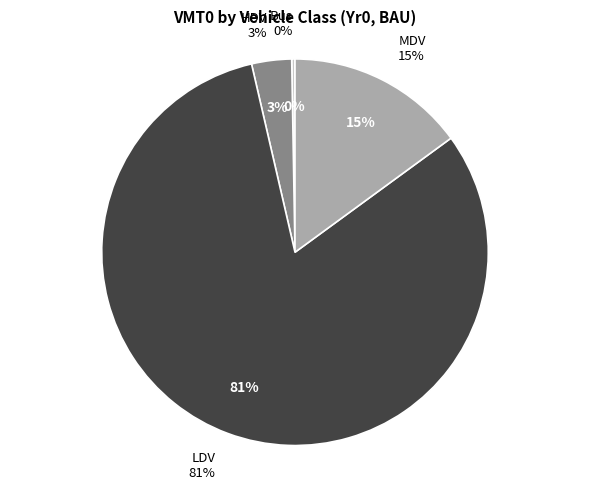

Which slice represents more than half of the pie?

LDV